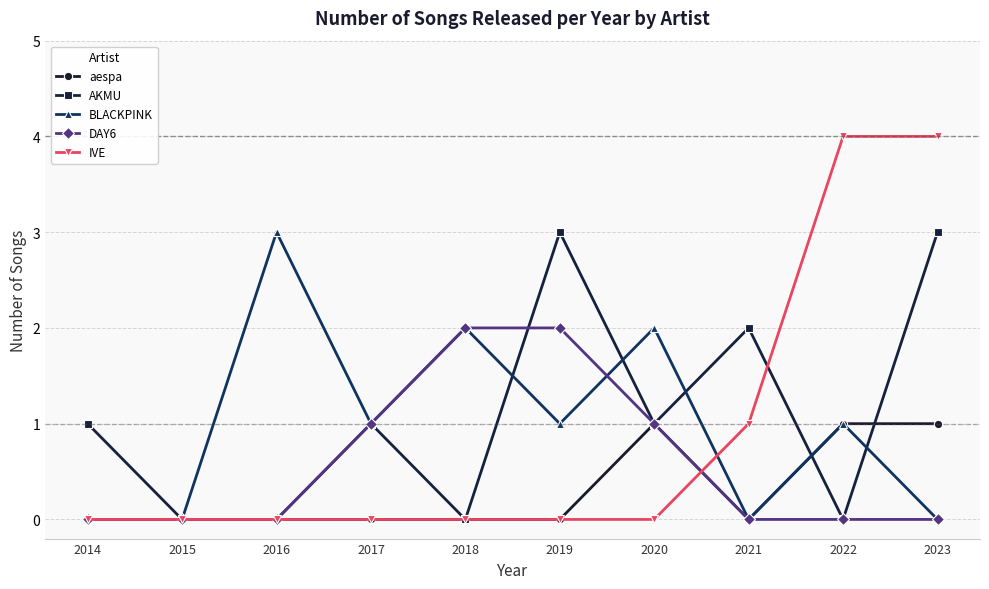

Which series has the largest total across all categories?

AKMU